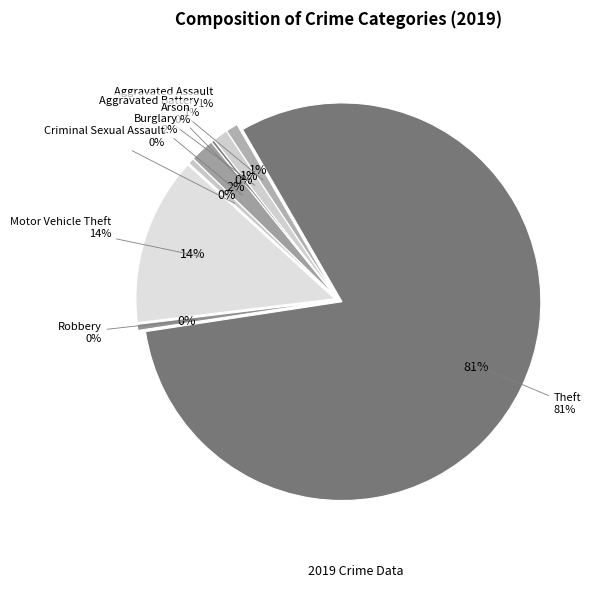

To the nearest percent, what percentage of the pie is Aggravated Battery?

1%